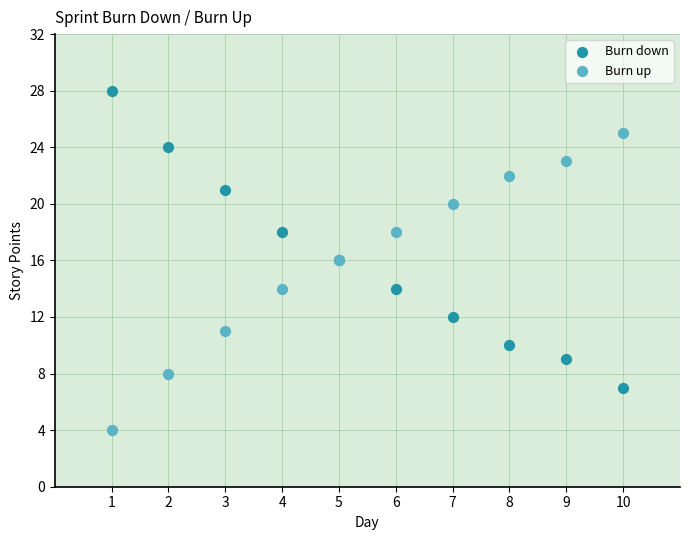

What is the X range (max minus min) for the scatter plot?

9